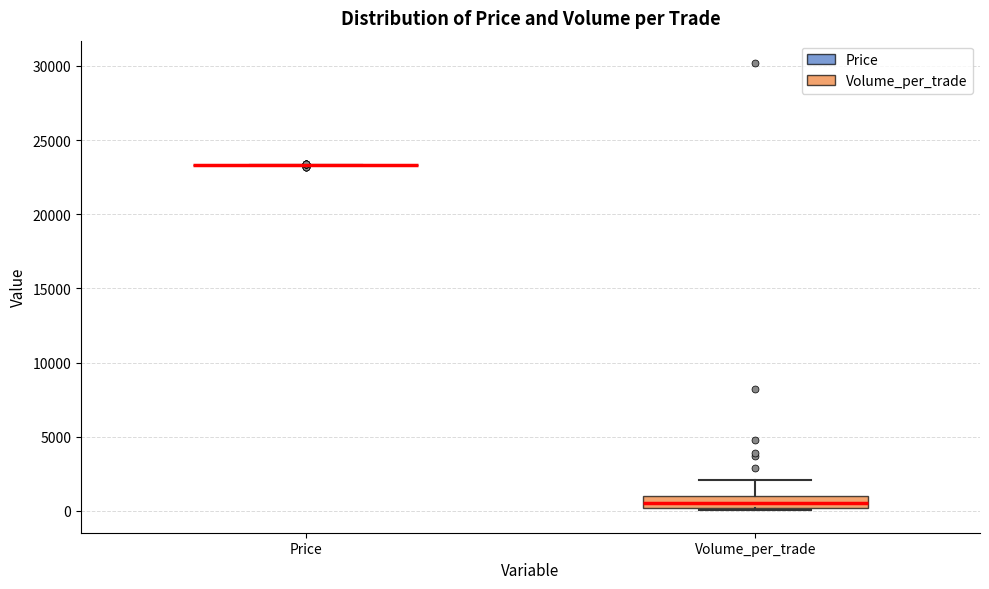

Reading left to right, read every box against the y-axis: the position of its median line, the range the box covers, and the ends of its whiskers. The values are not printed on the chart, so give them approximately, as read against the axis.

Price: box collapsed to a line at 23500, whiskers 23500 to 23500
Volume_per_trade: median 500, box 0 to 1000, whiskers 0 (just below the box's lower edge) to 2000